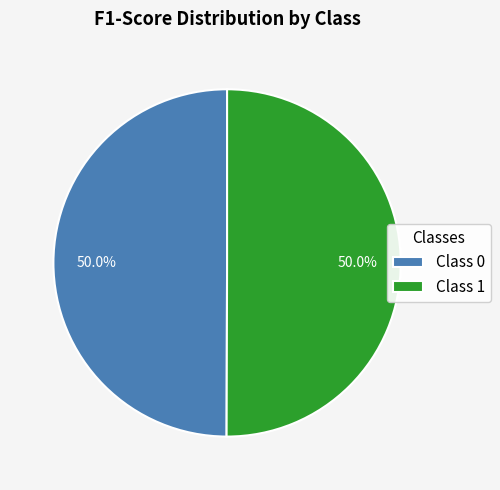

What percentage do Class 1 and Class 0 together represent?

100.0%